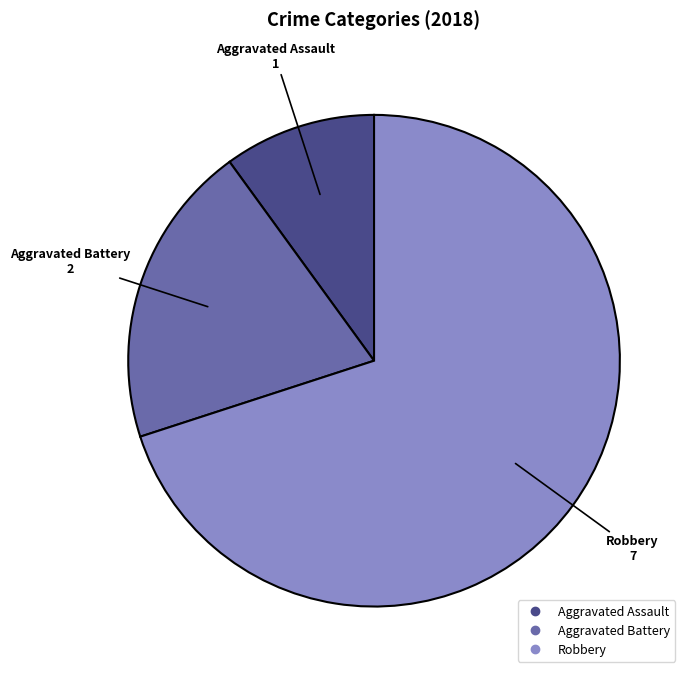

Count the number of slices in the pie.

3